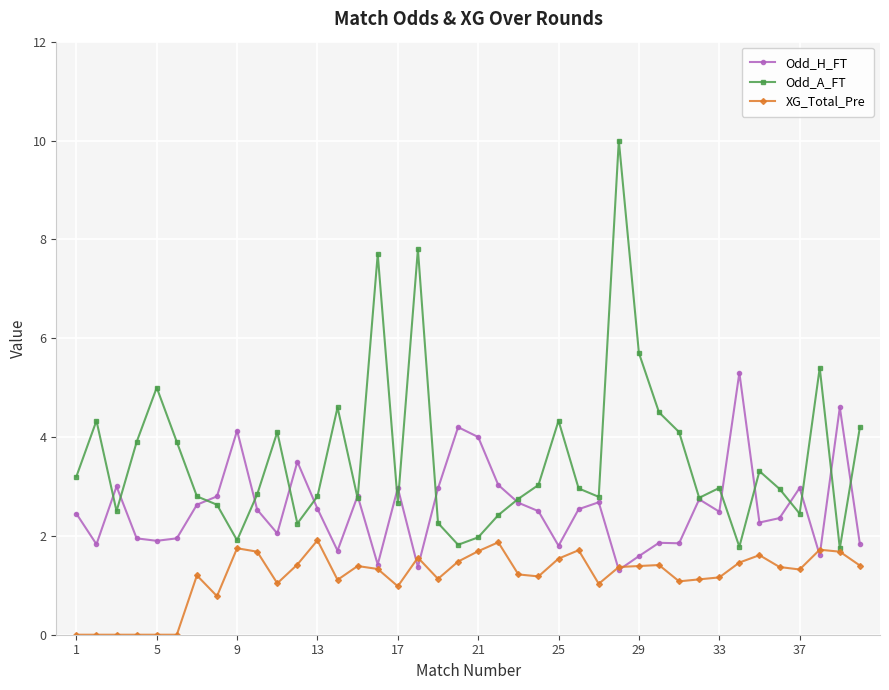

What is the highest value of the Odd_A_FT series?

10.0